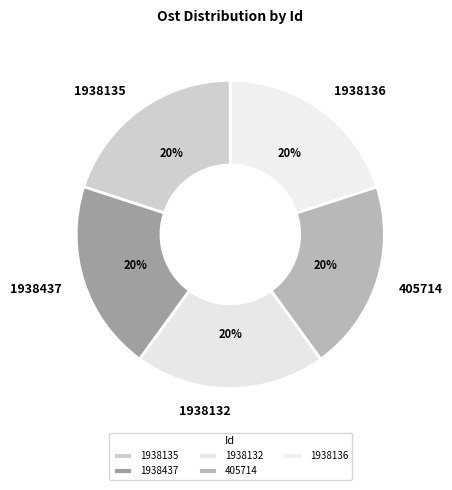

To the nearest percent, what is the combined percentage of 1938437 and 1938135?

40%